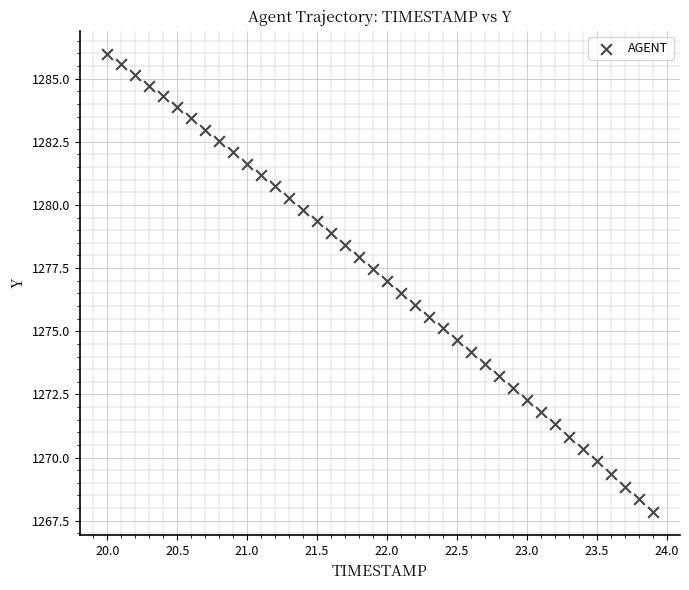

What is the range of X values (max minus min)?

3.9